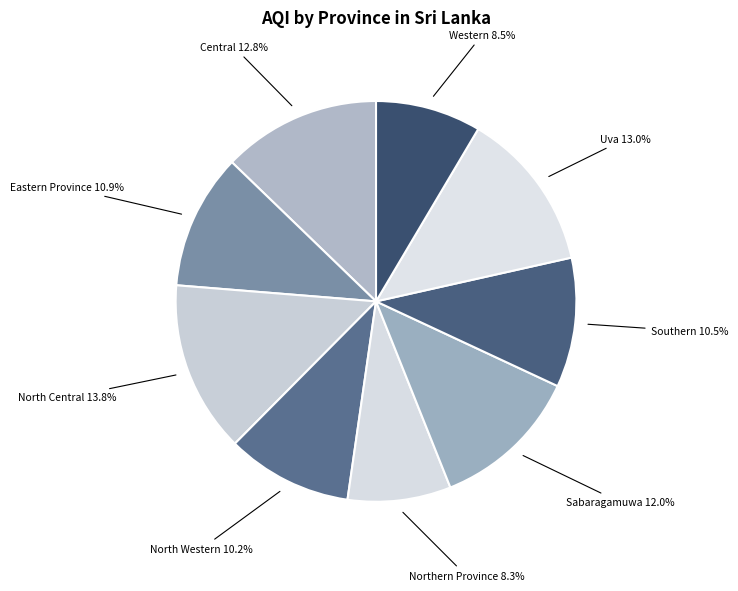

Which slice is the smallest?

Northern Province